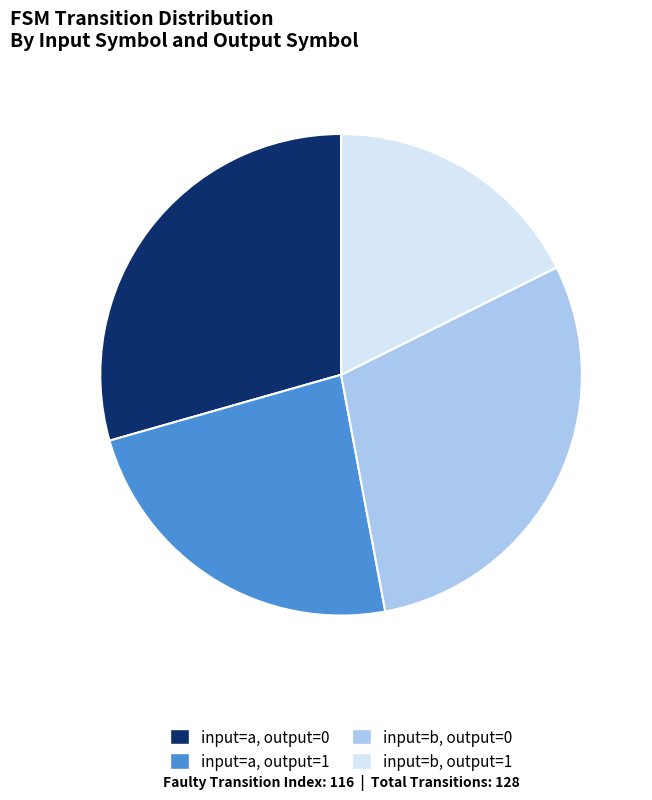

Is there any slice that represents more than half of the pie?

No